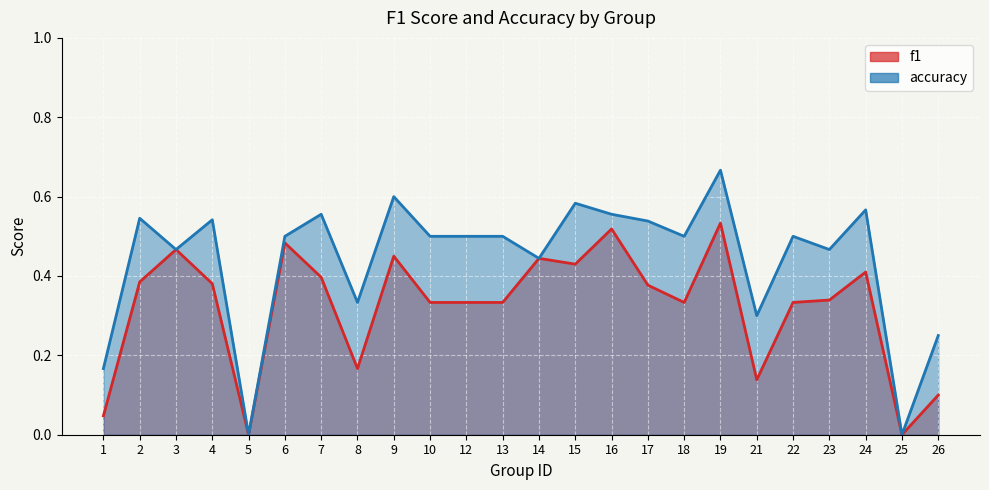

Where is accuracy nearest to the value 0?

5